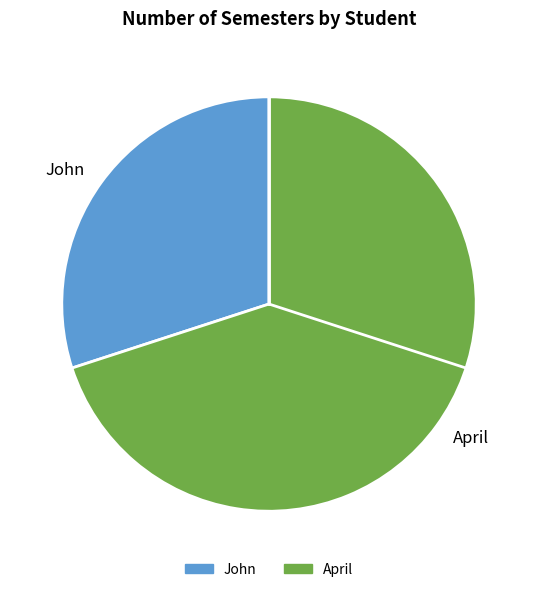

Which slice is the smallest?

John